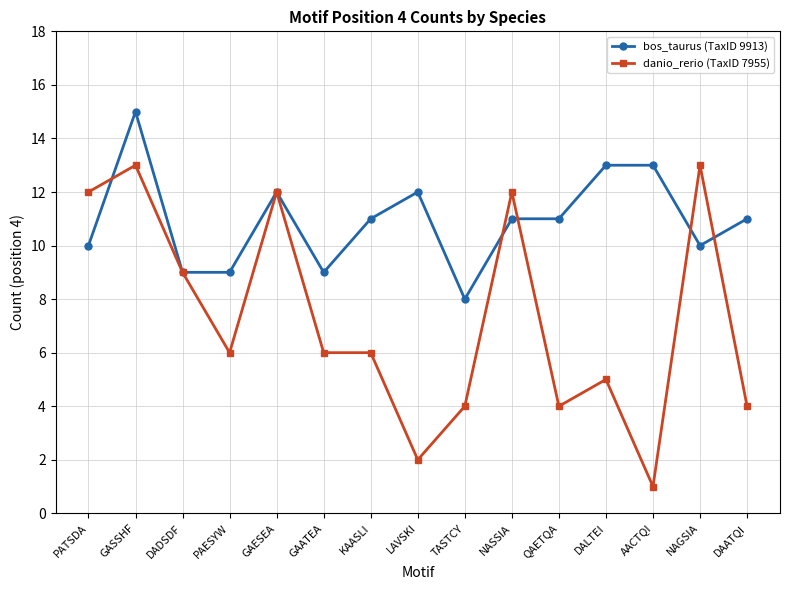

What is the sum of all bos_taurus (TaxID 9913) values?

164